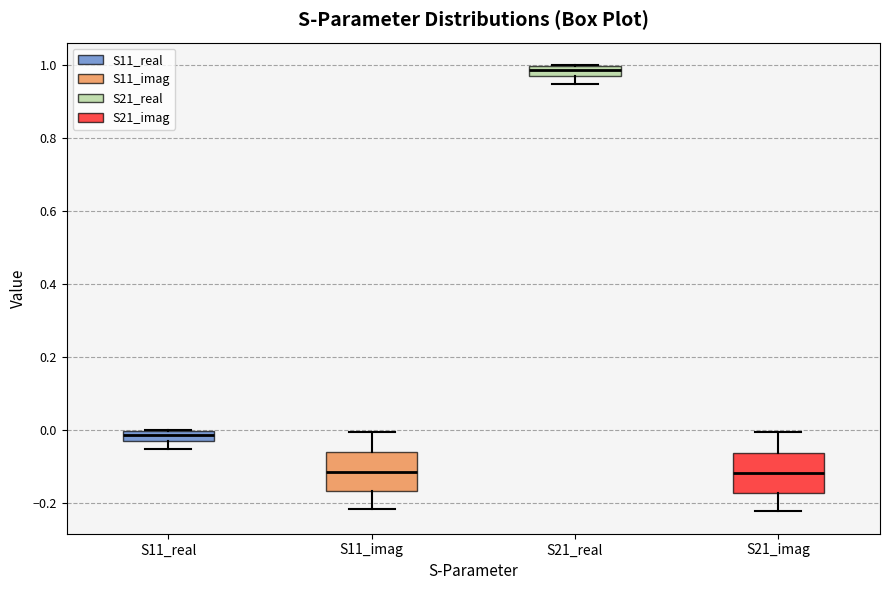

Where does the median line of the box for S11_imag sit on the y-axis? The values are not printed on the chart, so give them approximately, as read against the axis.

-0.12